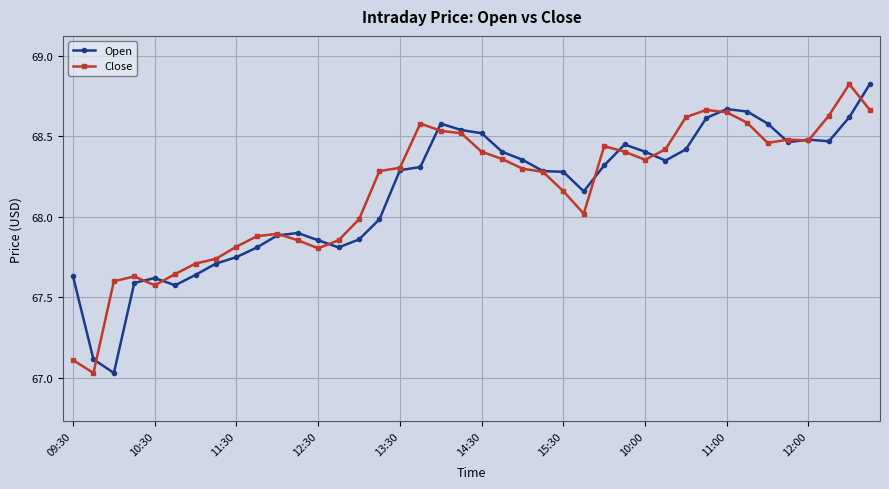

True or false: Open has more than 1 points higher than both neighbors.

True